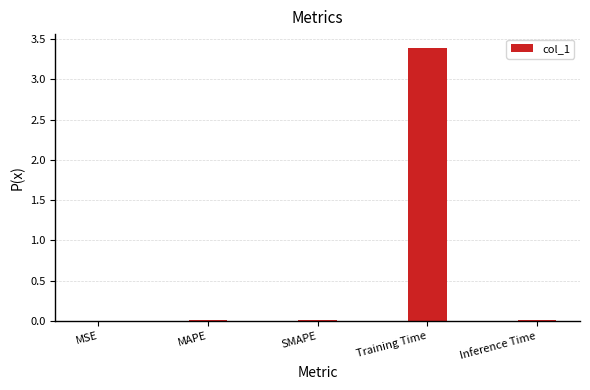

True or false: the data shows 3.4 at Training Time.

True